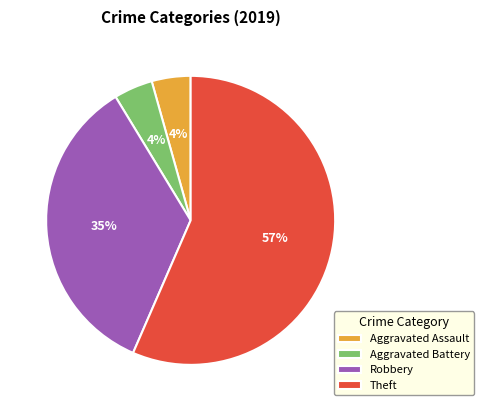

Which has a higher value, Robbery or Aggravated Assault?

Robbery